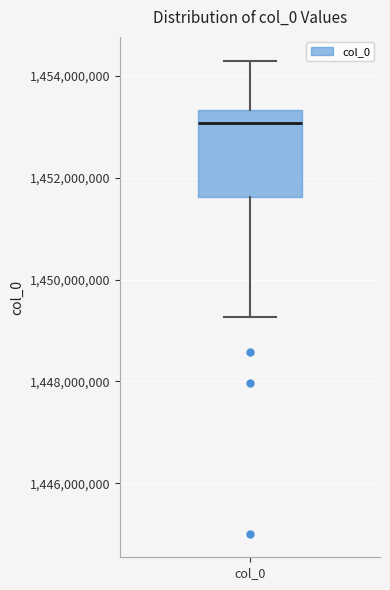

Where does the median line of the box for col_0 sit on the y-axis? The values are not printed on the chart, so give them approximately, as read against the axis.

1453000000